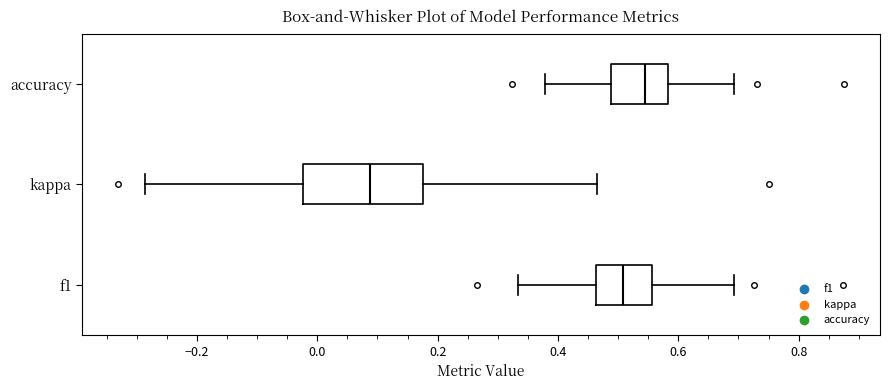

Where does the right whisker of the box for accuracy end on the x-axis? The values are not printed on the chart, so give them approximately, as read against the axis.

0.70